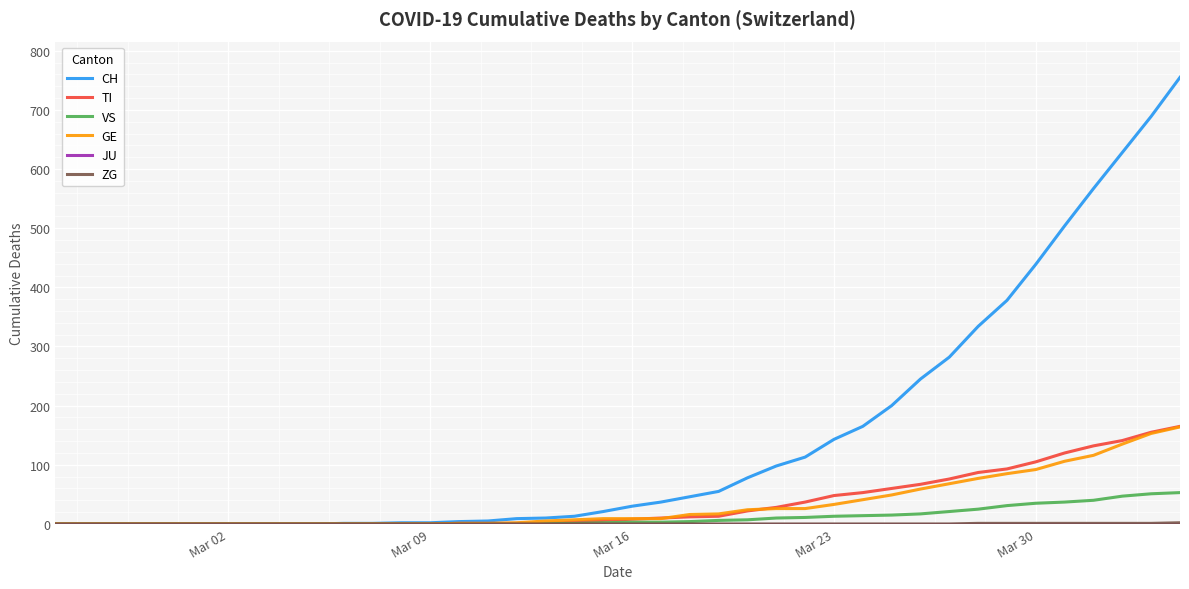

Which series has the widest spread of values?

CH